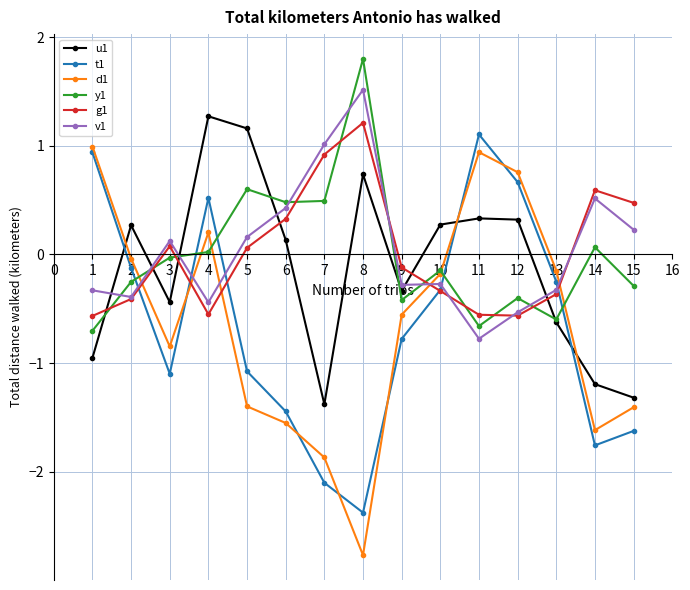

What is the sum of the t1 values at 9 and 11?

0.3